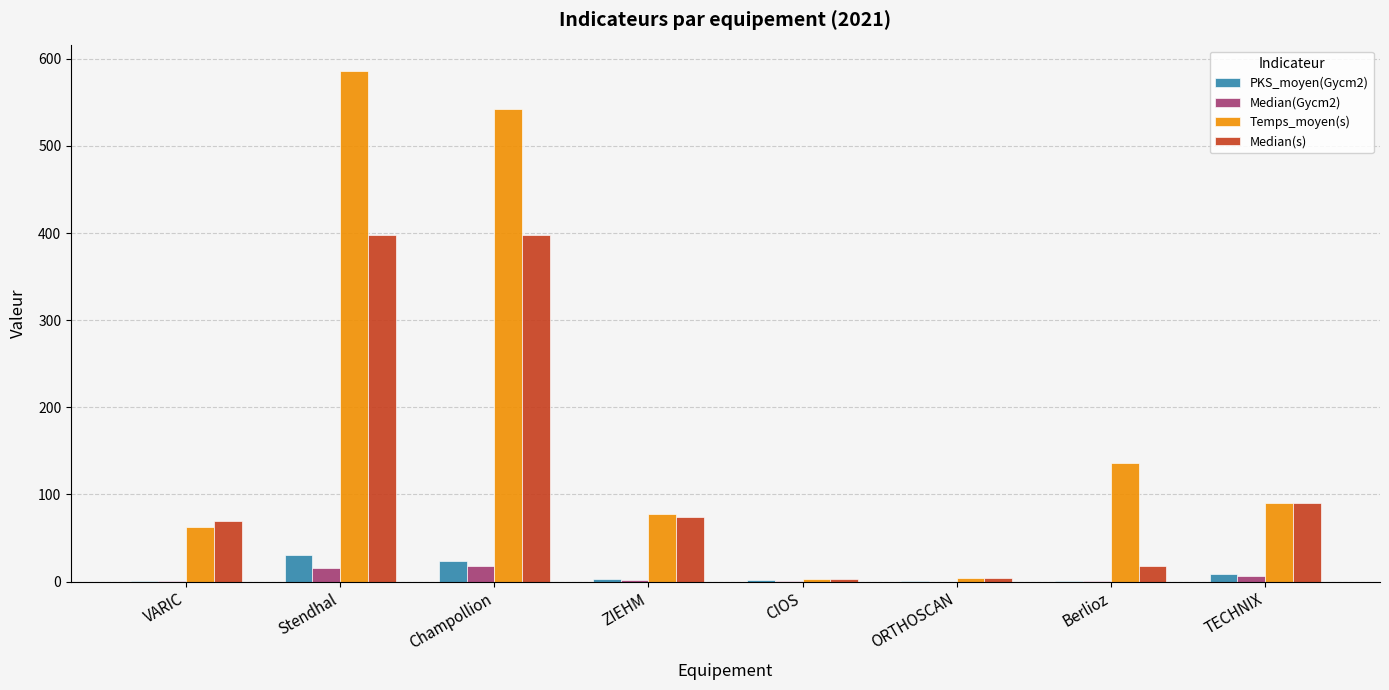

True or false: Median(Gycm2) has a value of 6.0 at TECHNIX.

True